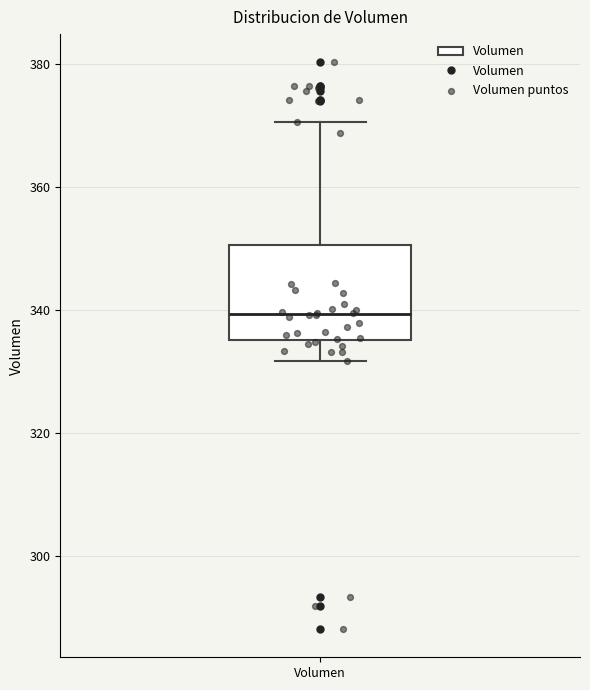

Read this box plot against the y-axis: the position of the median line, the range covered by the box, and the ends of both whiskers. The values are not printed on the chart, so give them approximately, as read against the axis.

median 340, box 336 to 350, whiskers 332 to 370